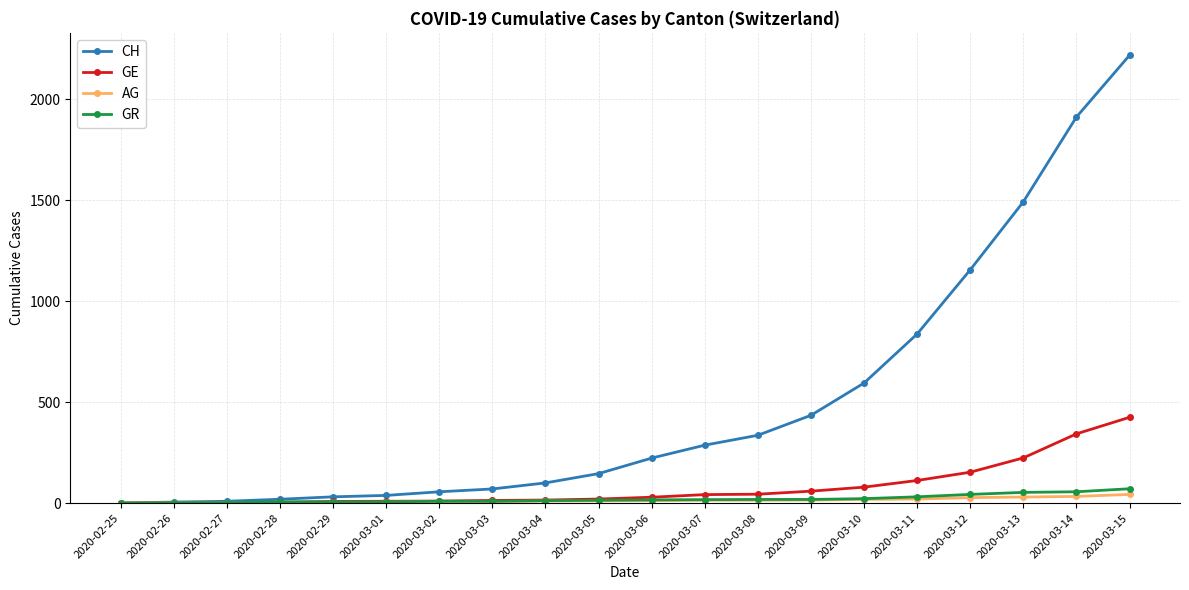

What is the maximum value shown in the chart?

2219